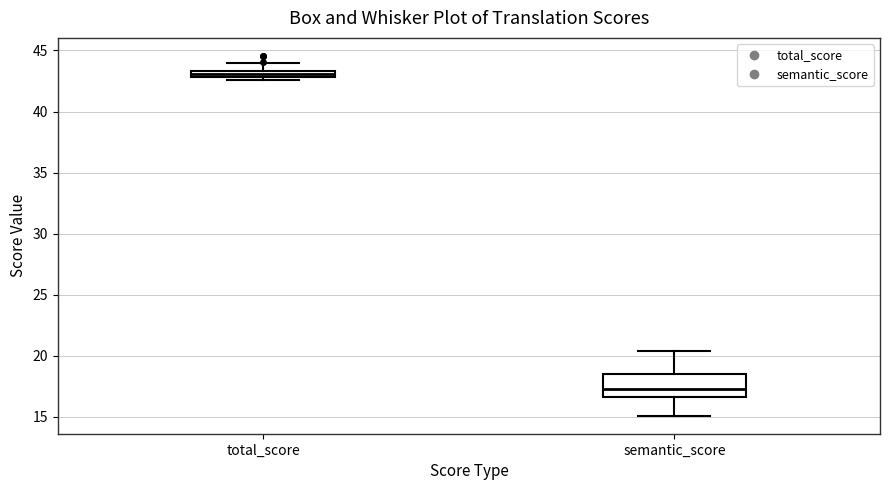

Which box is the tallest, from its lower edge to its upper edge?

semantic_score